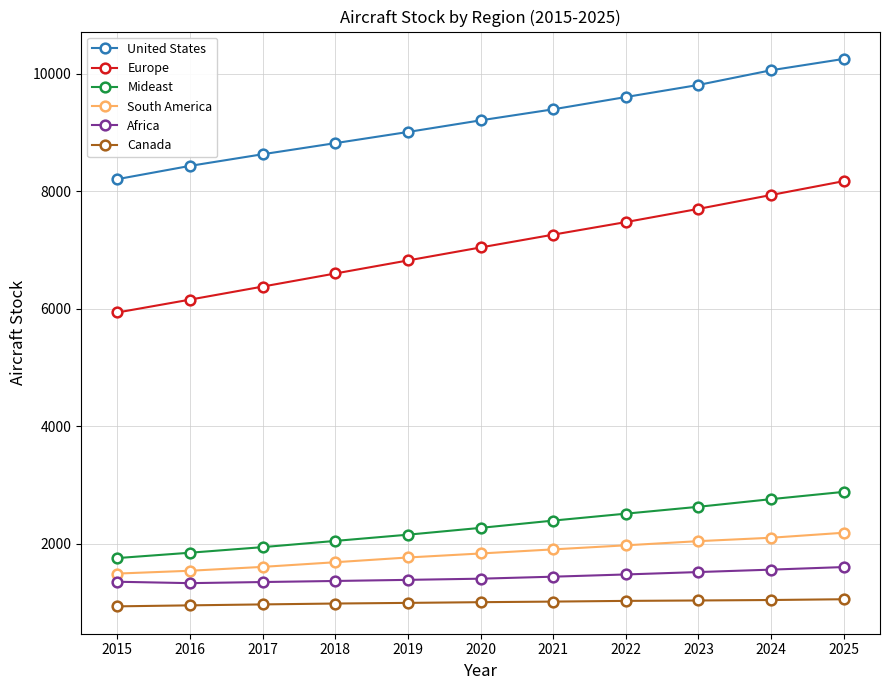

What is the greatest value displayed?

10251